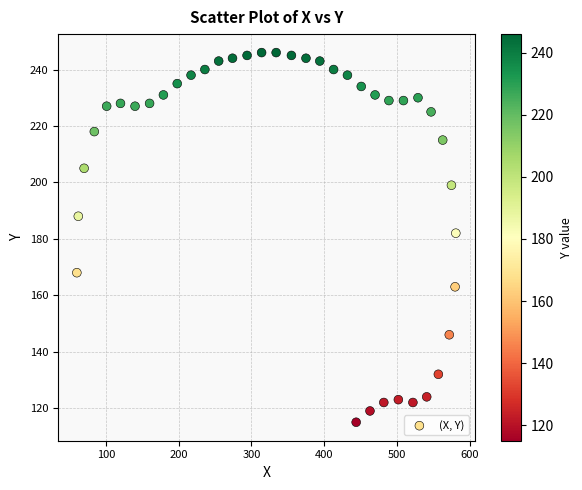

What Y value in the scatter plot is closest to 180?

182